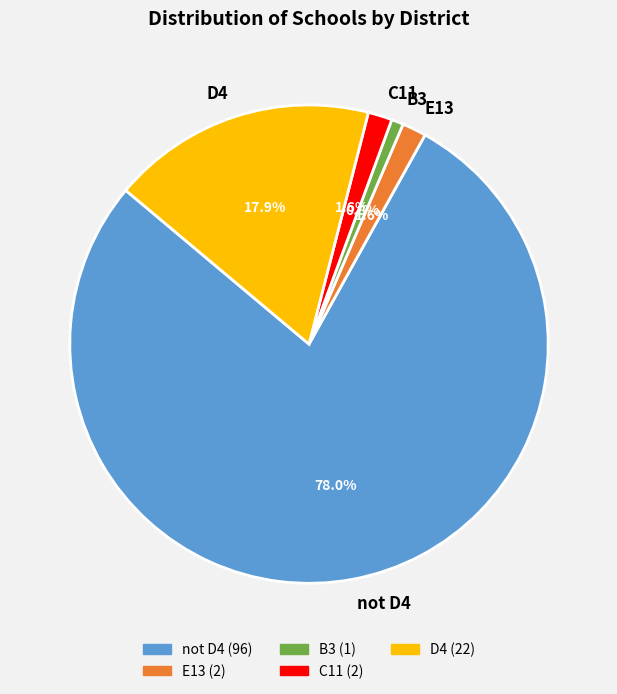

How many slices are in this pie chart?

5